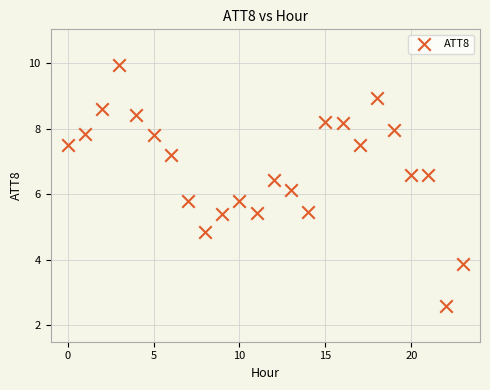

What is the range of Y values (max minus min)?

7.3